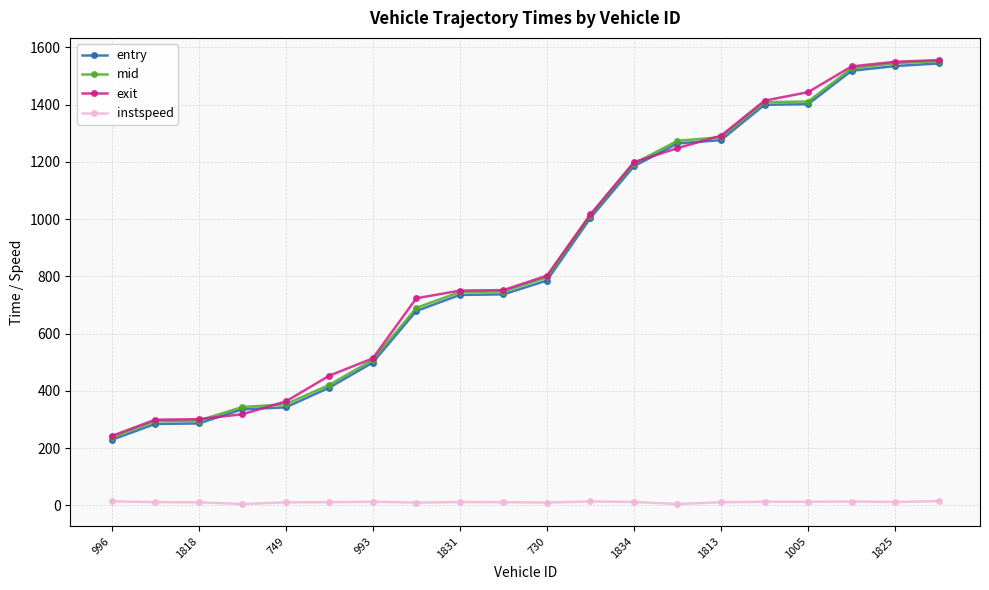

What is the difference between the maximum and minimum values in the mid series?

1313.9